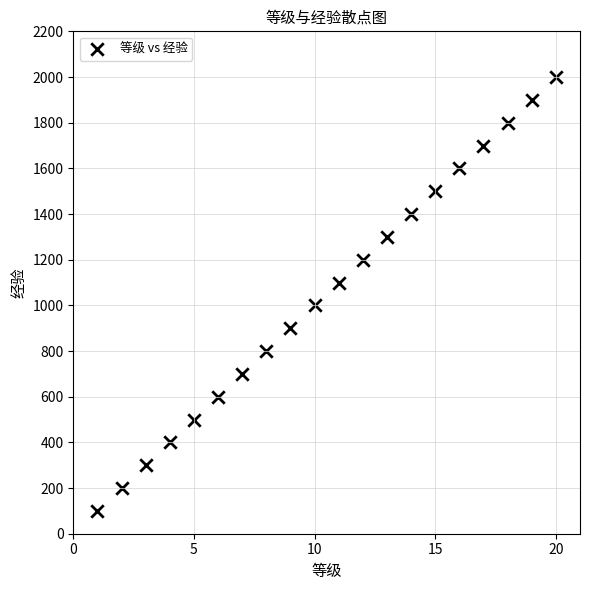

What is the range of X values (max minus min)?

19